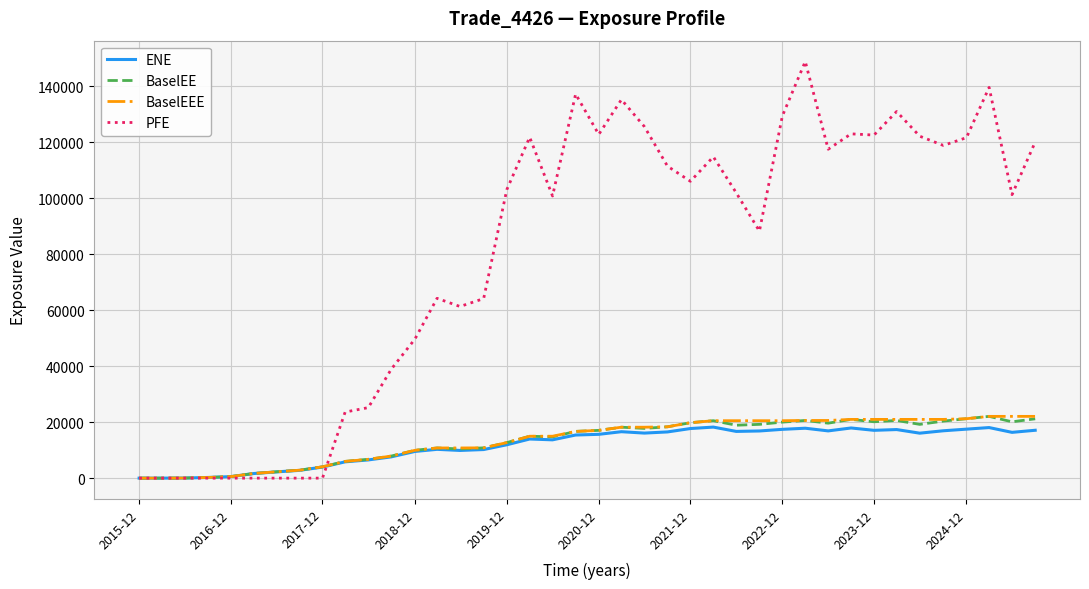

What is the sum of all BaselEEE values?

540893.3